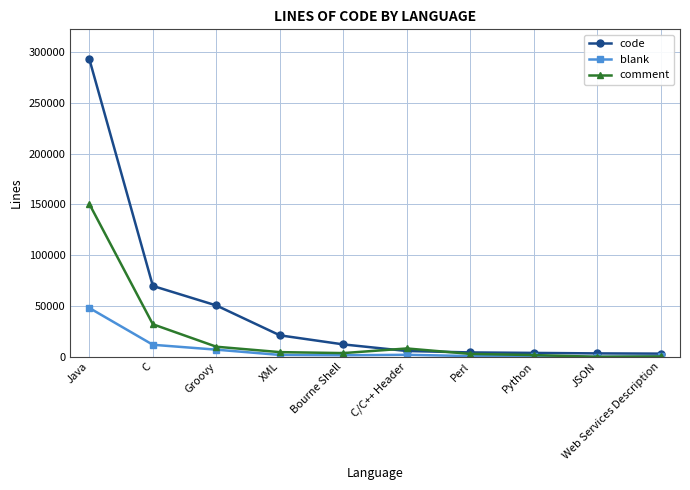

What is the total value across all series at Bourne Shell?

17321